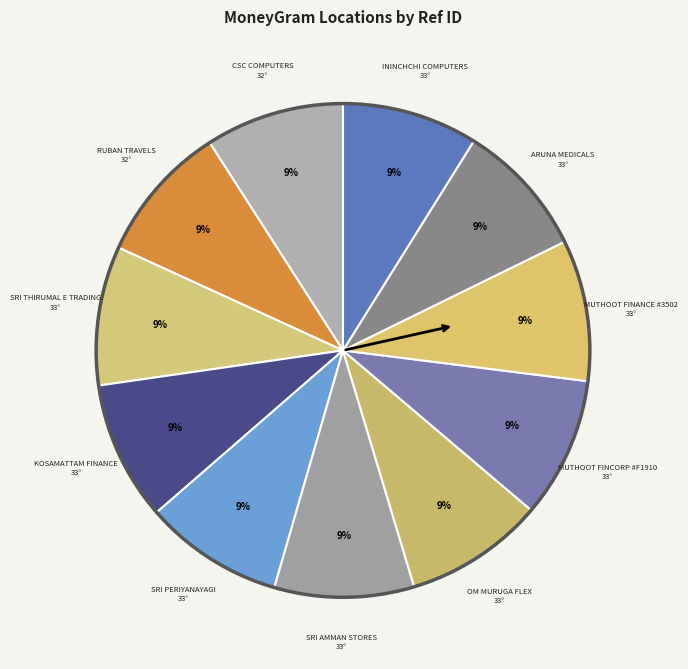

What percentage is the MUTHOOT FINCORP #F1910 slice, to the nearest percent?

9%